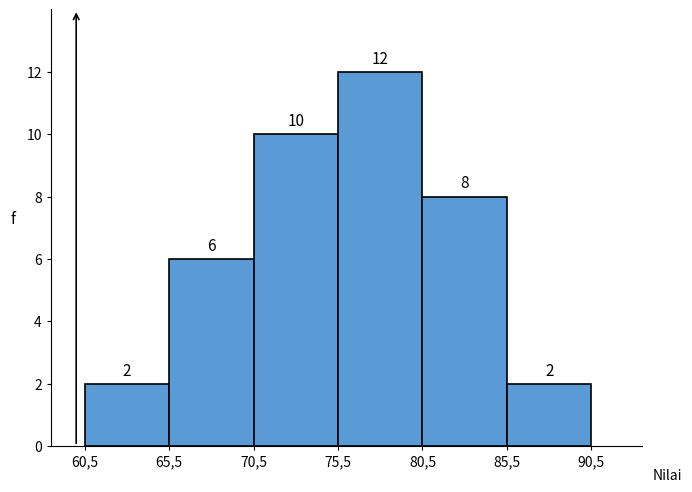

Reading left to right, transcribe all the data shown in this chart.

2	6	10	12	8	2